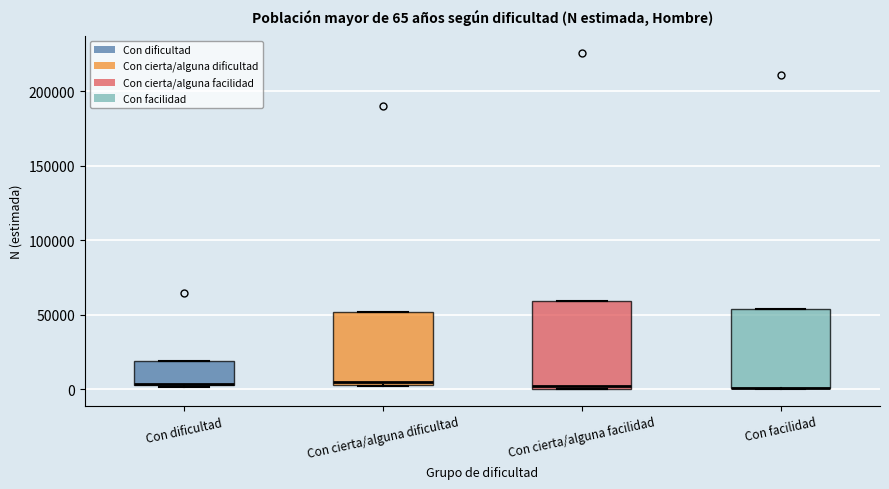

Comparing the boxes themselves (not the whiskers), which one is the tallest?

Con cierta/alguna facilidad